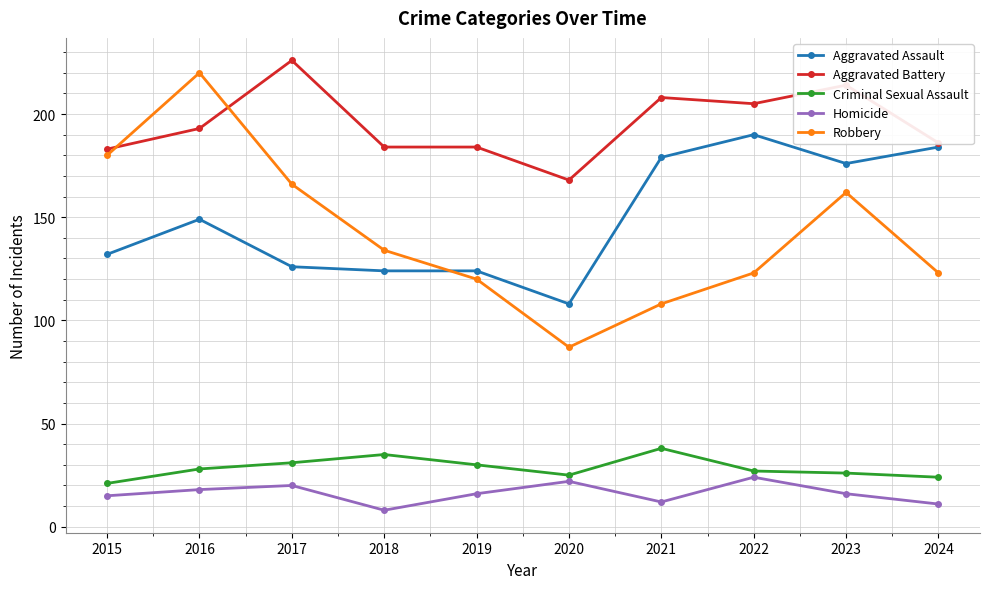

Rank the series at 2018 from highest to lowest value.

Aggravated Battery, Robbery, Aggravated Assault, Criminal Sexual Assault, Homicide